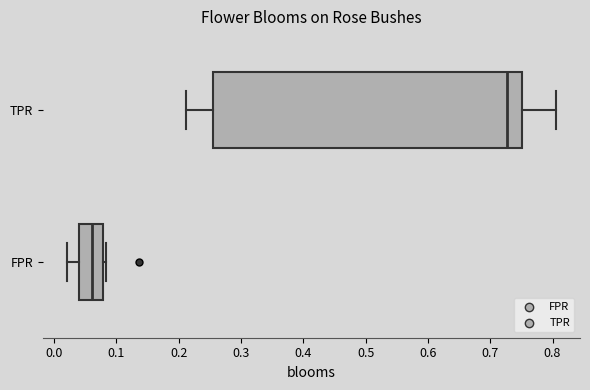

Which box's median line is the furthest to the right?

TPR